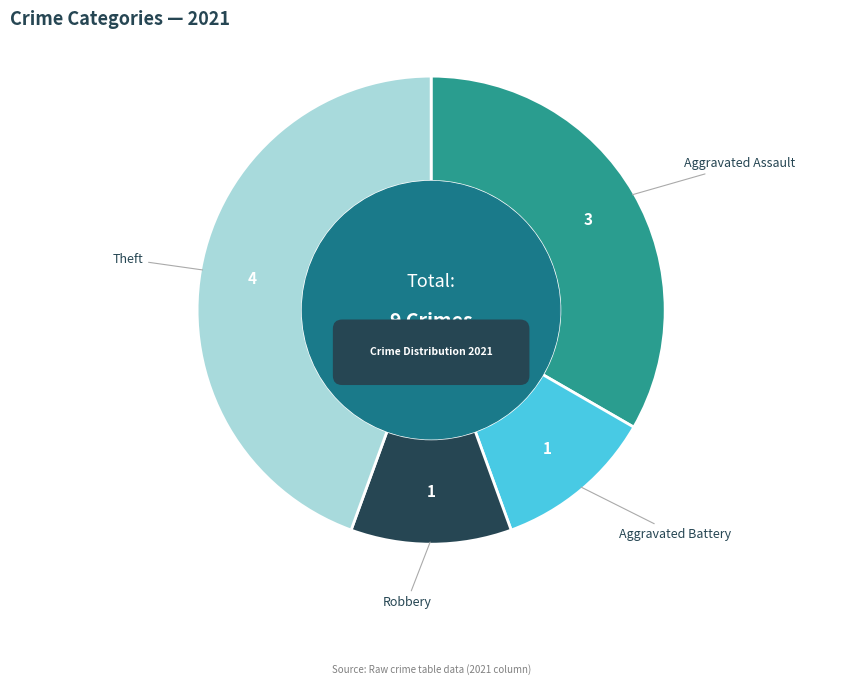

Count the number of slices in the pie.

5